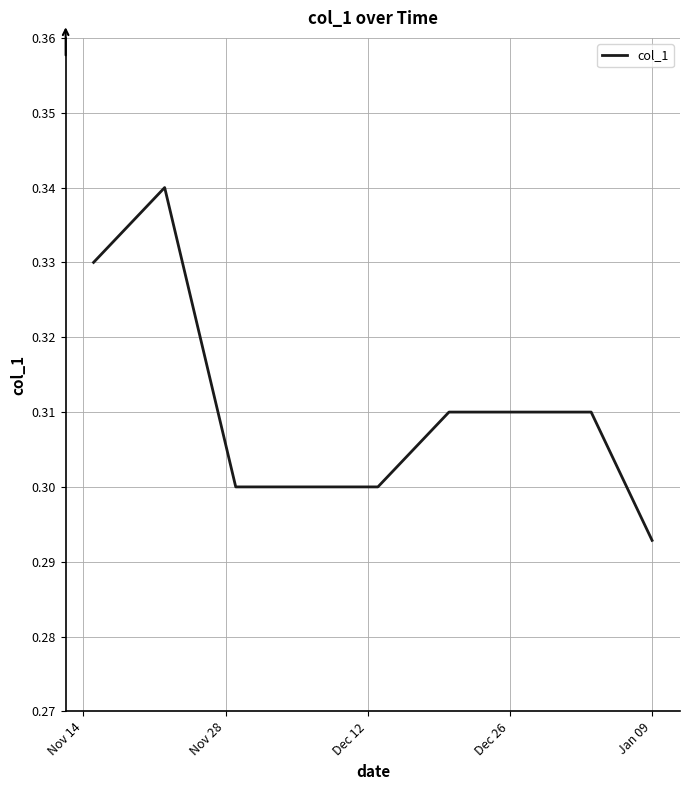

At which category does the chart reach its minimum across all series?

Jan 09